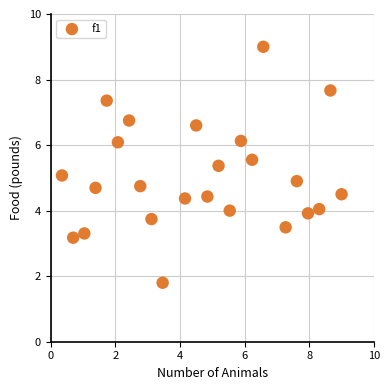

What is the range of X values (max minus min)?

8.7